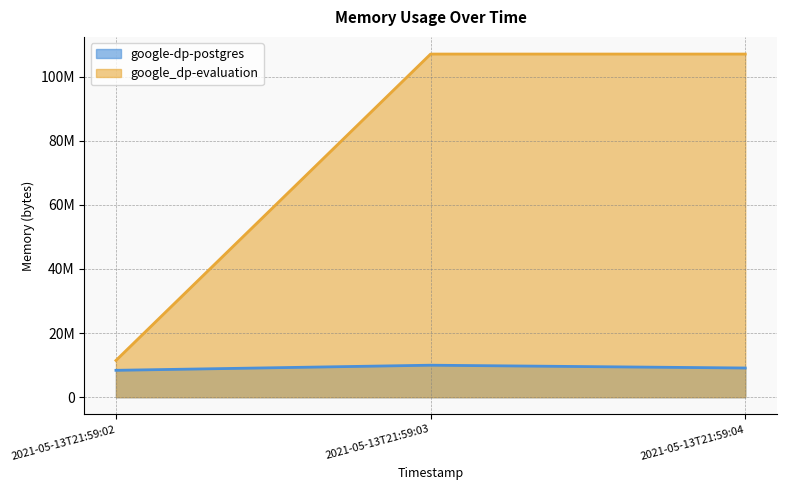

What are all the series names shown in the legend?

google-dp-postgres, google_dp-evaluation